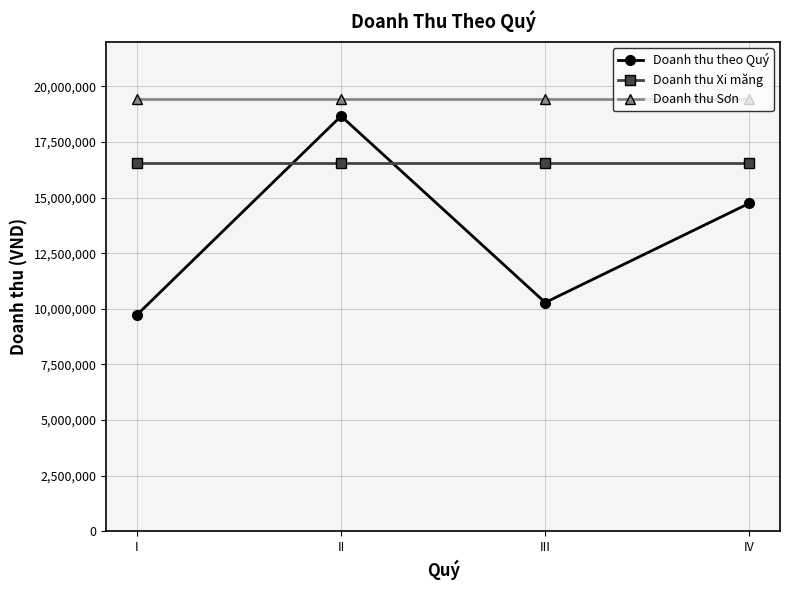

What is the value of the Doanh thu theo Quý point at the 3rd from the left?

10285000.0